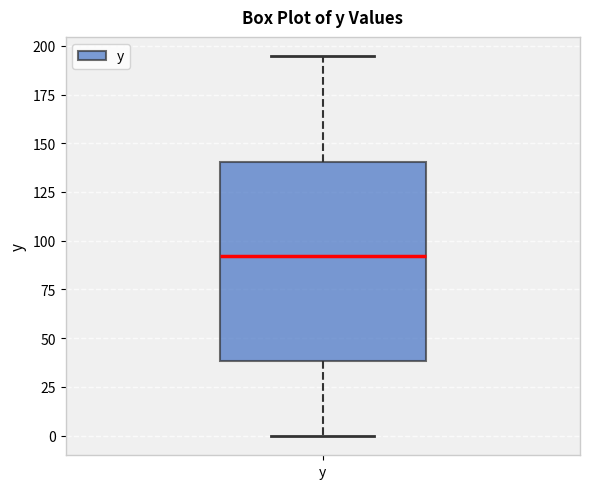

Read this box plot against the y-axis: the position of the median line, the range covered by the box, and the ends of both whiskers. The values are not printed on the chart, so give them approximately, as read against the axis.

median 90, box 40 to 140, whiskers 0 to 195